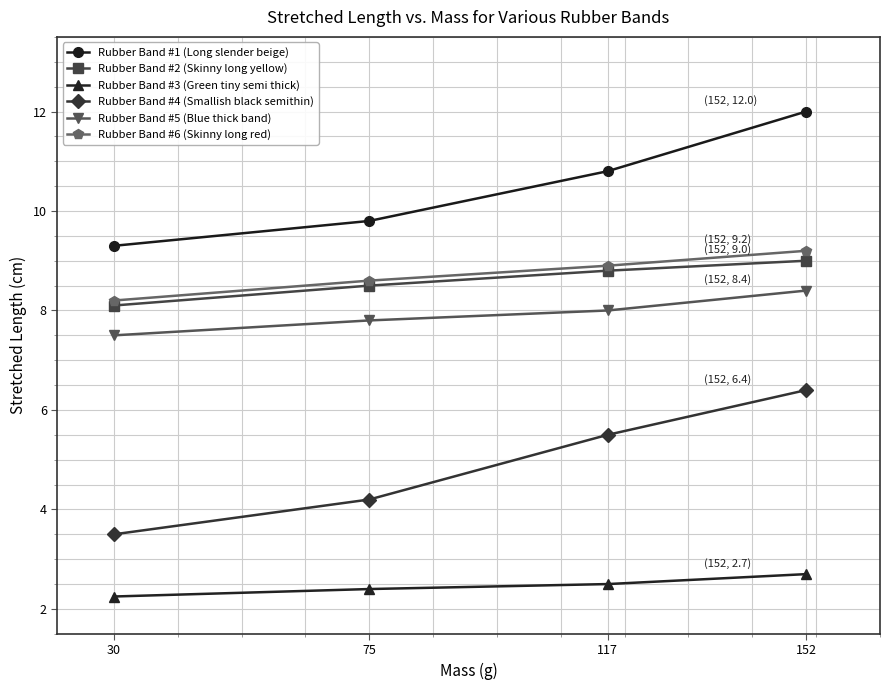

Rank the categories by Rubber Band #4 (Smallish black semithin) value from lowest to highest.

30, 75, 117, 152